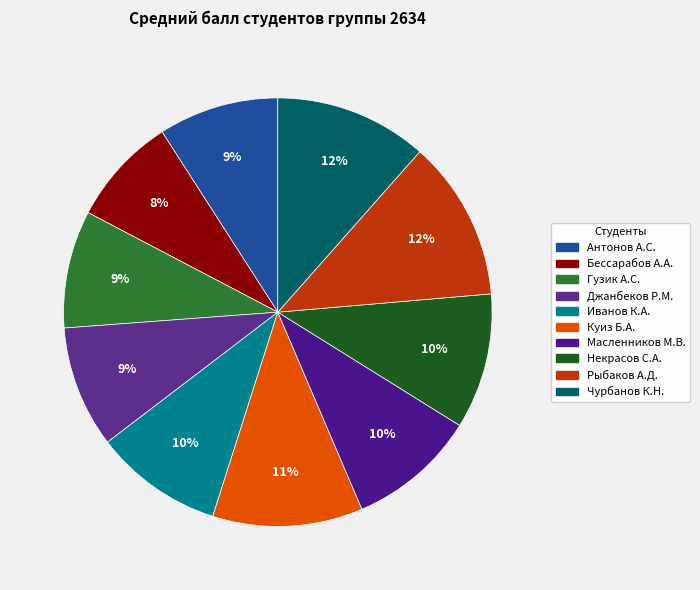

How many slices are in this pie chart?

10